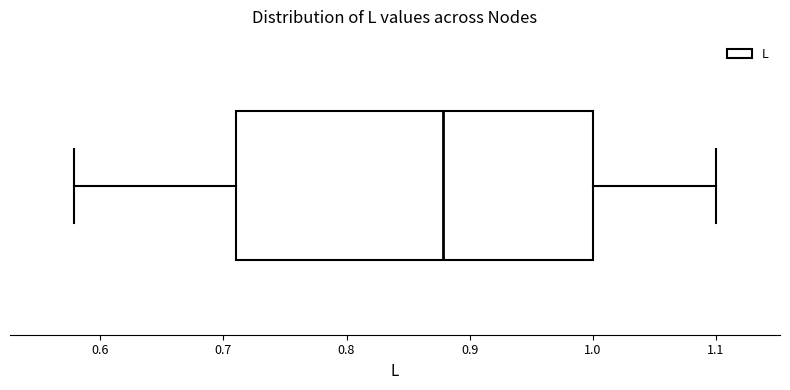

Read this box plot against the x-axis: the position of the median line, the range covered by the box, and the ends of both whiskers. The values are not printed on the chart, so give them approximately, as read against the axis.

median 0.88, box 0.71 to 1.00, whiskers 0.58 to 1.10